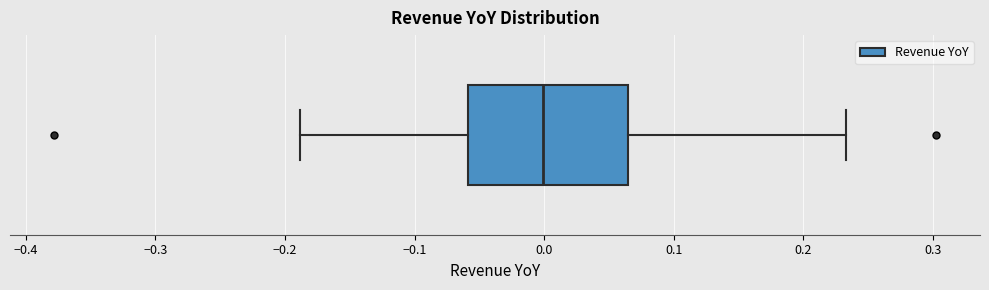

Read this box plot against the x-axis: the position of the median line, the range covered by the box, and the ends of both whiskers. The values are not printed on the chart, so give them approximately, as read against the axis.

median 0.00, box -0.06 to 0.06, whiskers -0.19 to 0.23